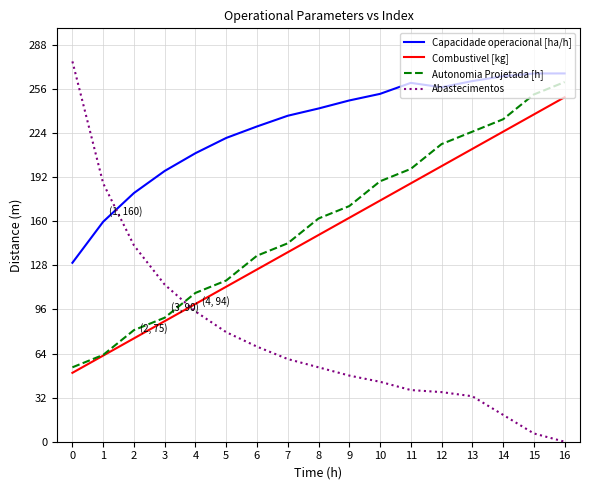

At which label is Combustivel [kg] closest to 150?

8